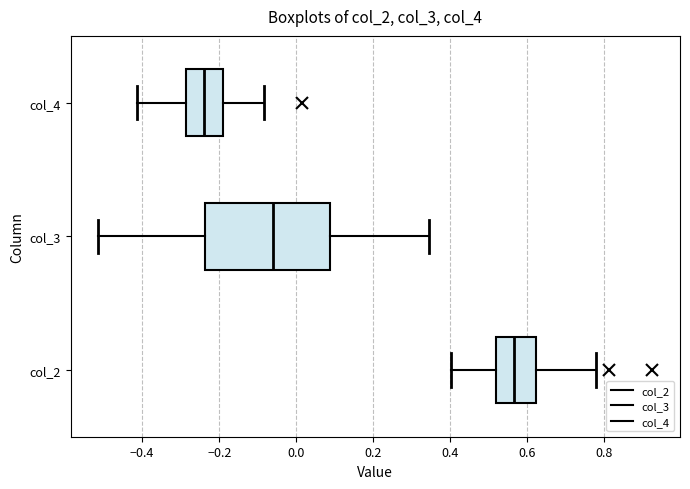

Which box's median line is the furthest to the right?

col_2